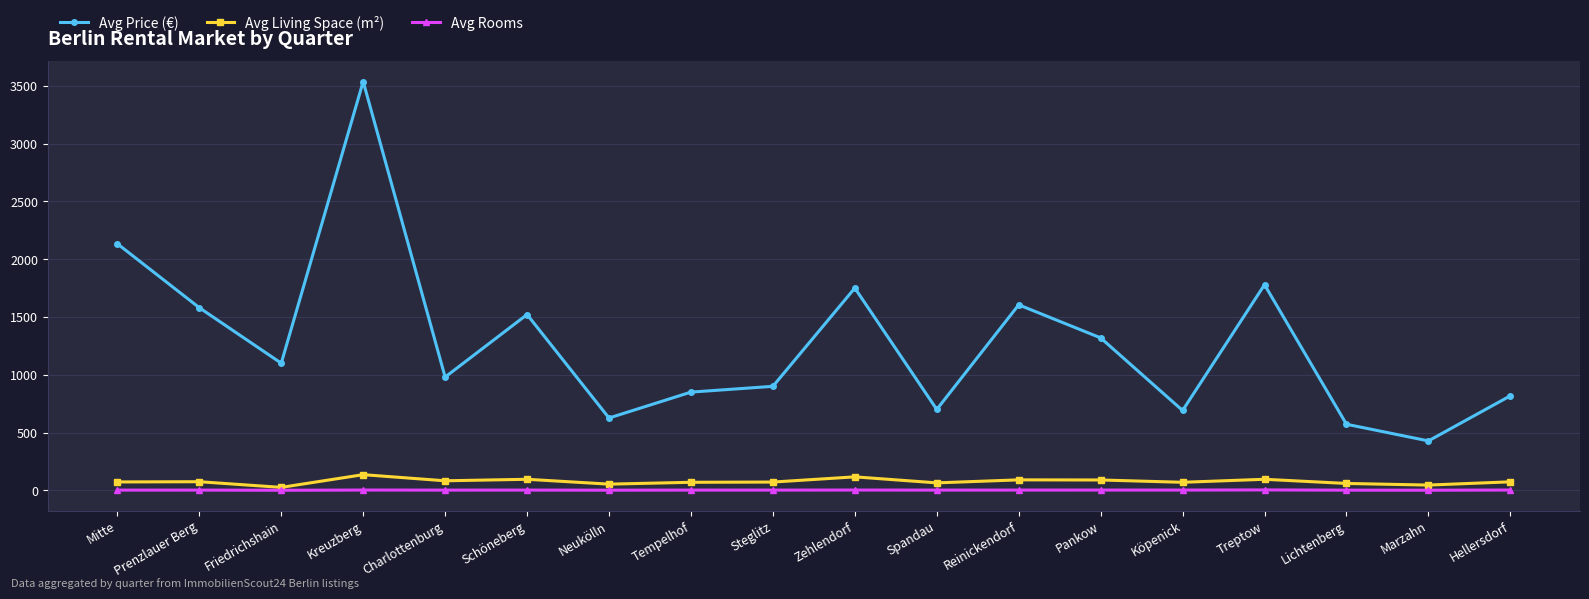

What is the smallest value displayed?

1.0